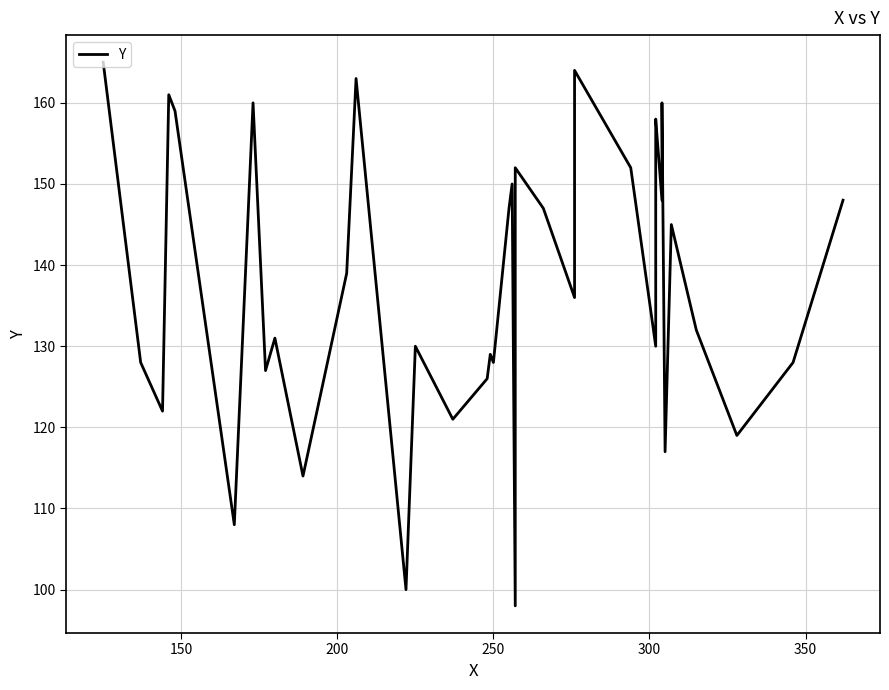

The value at 24 is 242. True or false?

False